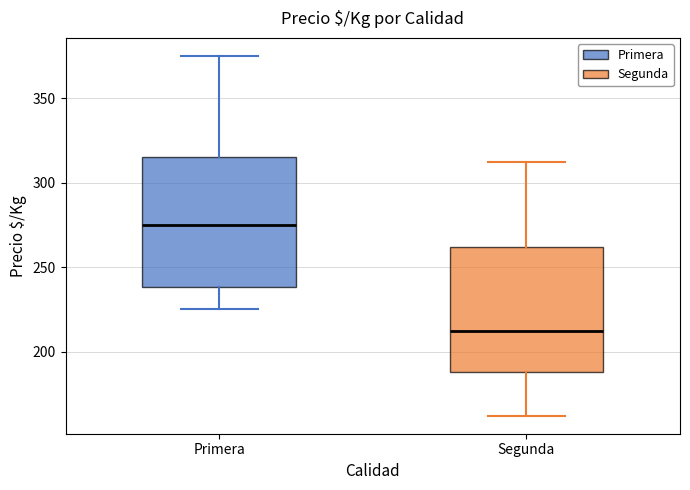

Reading left to right, read every box against the y-axis: the position of its median line, the range the box covers, and the ends of its whiskers. The values are not printed on the chart, so give them approximately, as read against the axis.

Primera: median 275, box 240 to 315, whiskers 225 to 375
Segunda: median 210, box 190 to 260, whiskers 160 to 310